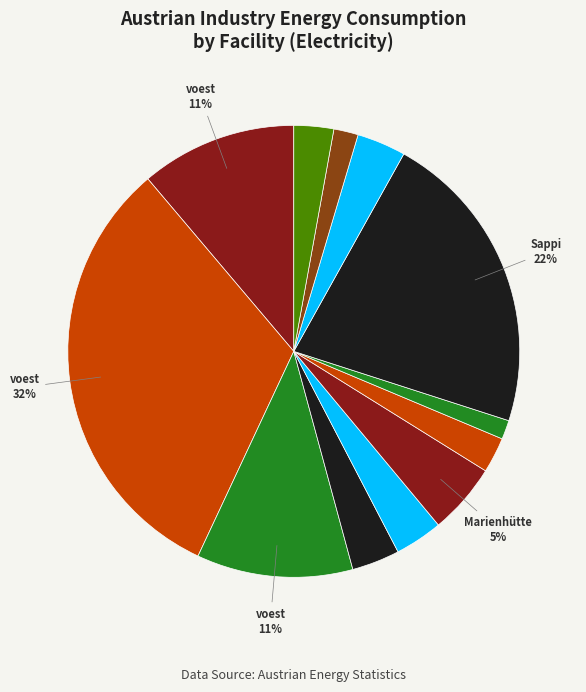

To the nearest percent, what is the difference between the largest and smallest slice percentages?

30%